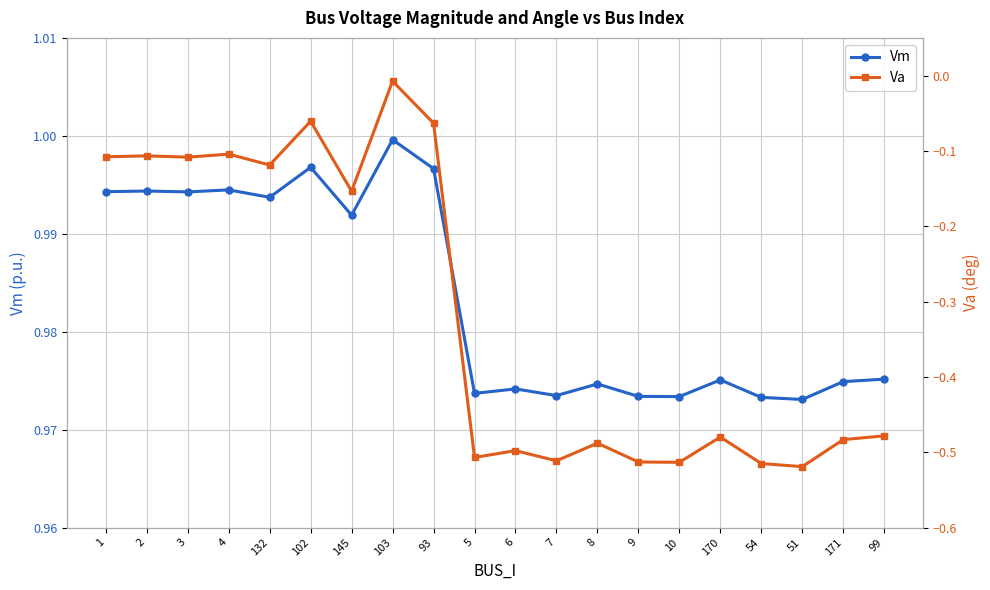

What is the spread (max minus min) of values at 145?

1.1